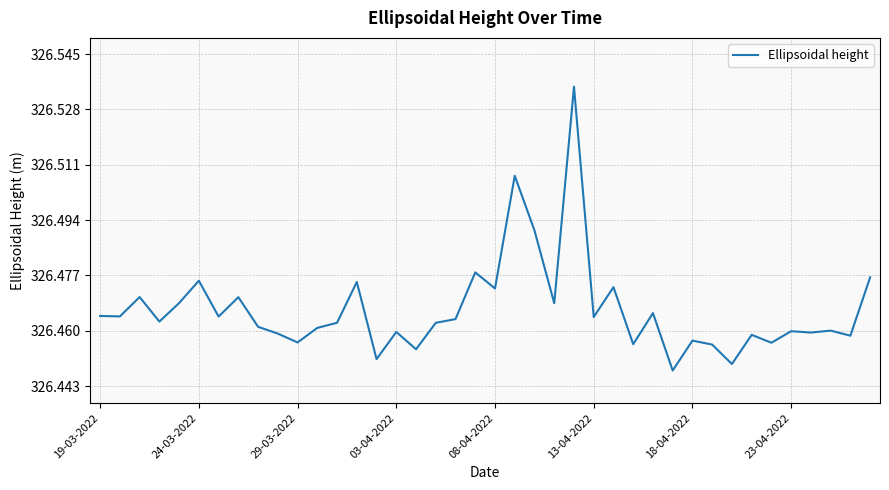

List the labels in order of value, smallest first.

29, 32, 14, 16, 31, 27, 34, 10, 30, 38, 33, 9, 36, 15, 35, 37, 11, 8, 17, 12, 03-04-2022, 18, 25, 18-04-2022, 24-03-2022, 19-03-2022, 28, 23, 08-04-2022, 23-04-2022, 29-03-2022, 20, 26, 13, 13-04-2022, 39, 19, 22, 21, 24